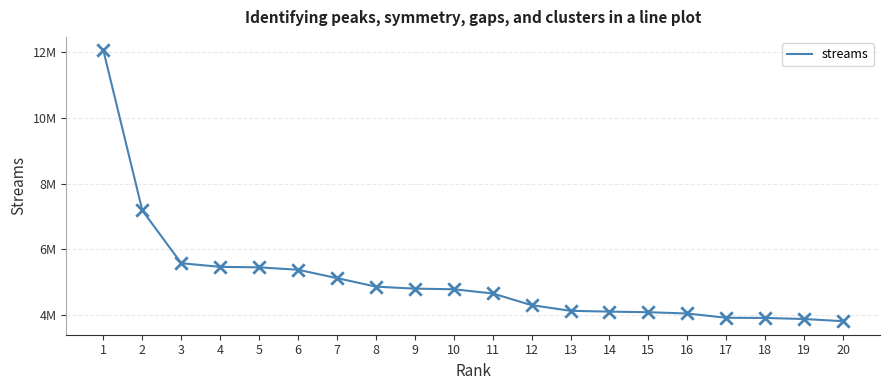

What is the ratio of the value at 10 to the value at 3?

0.9